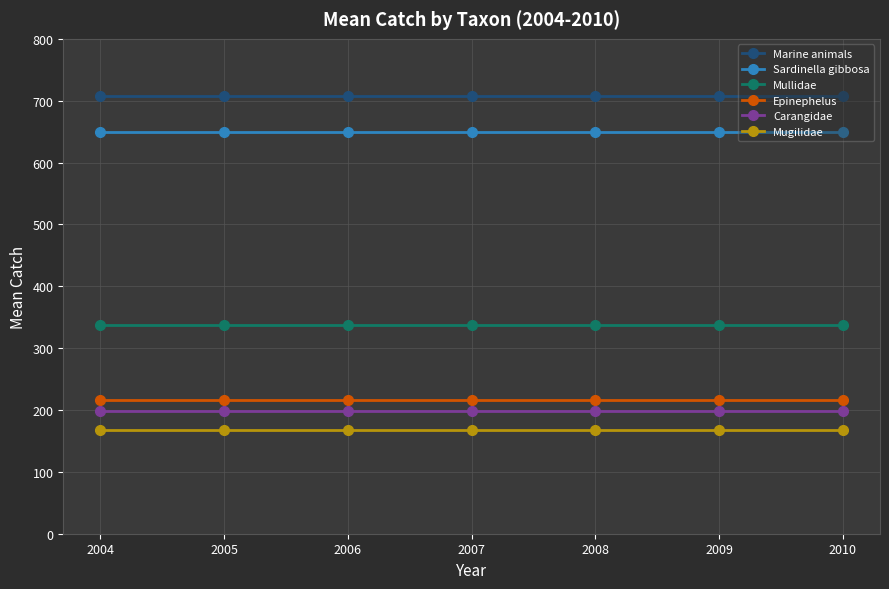

Rank the series by their maximum value, from highest to lowest.

Marine animals, Sardinella gibbosa, Mullidae, Epinephelus, Carangidae, Mugilidae